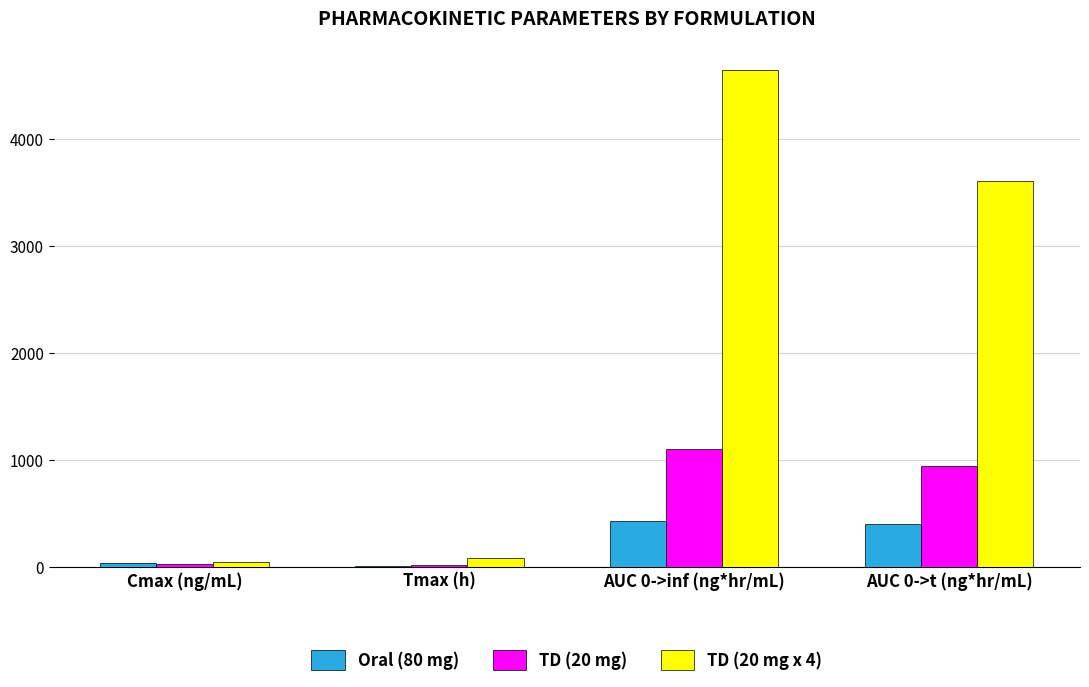

Is it true that TD (20 mg x 4) equals 3604.6 at AUC 0->t (ng*hr/mL)?

True